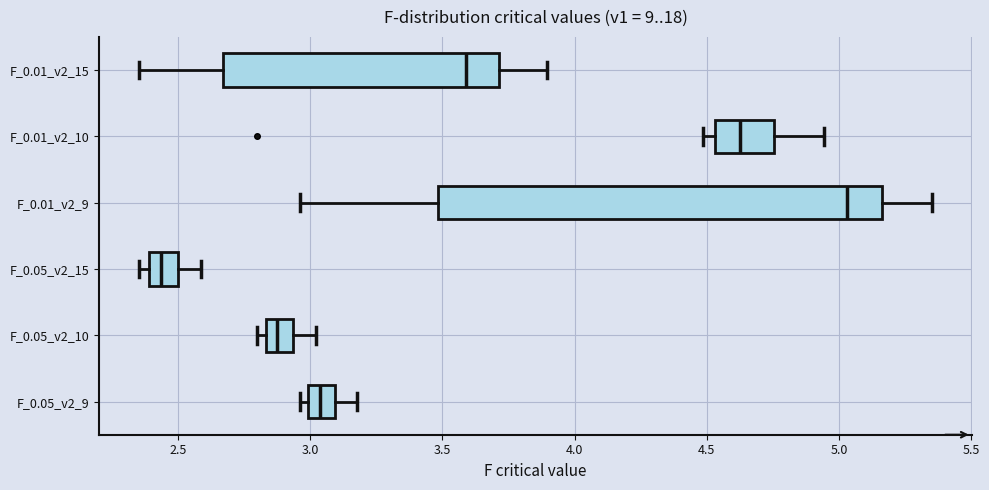

Where does the right whisker of the box for F_0.05_v2_10 end on the x-axis? The values are not printed on the chart, so give them approximately, as read against the axis.

3.00